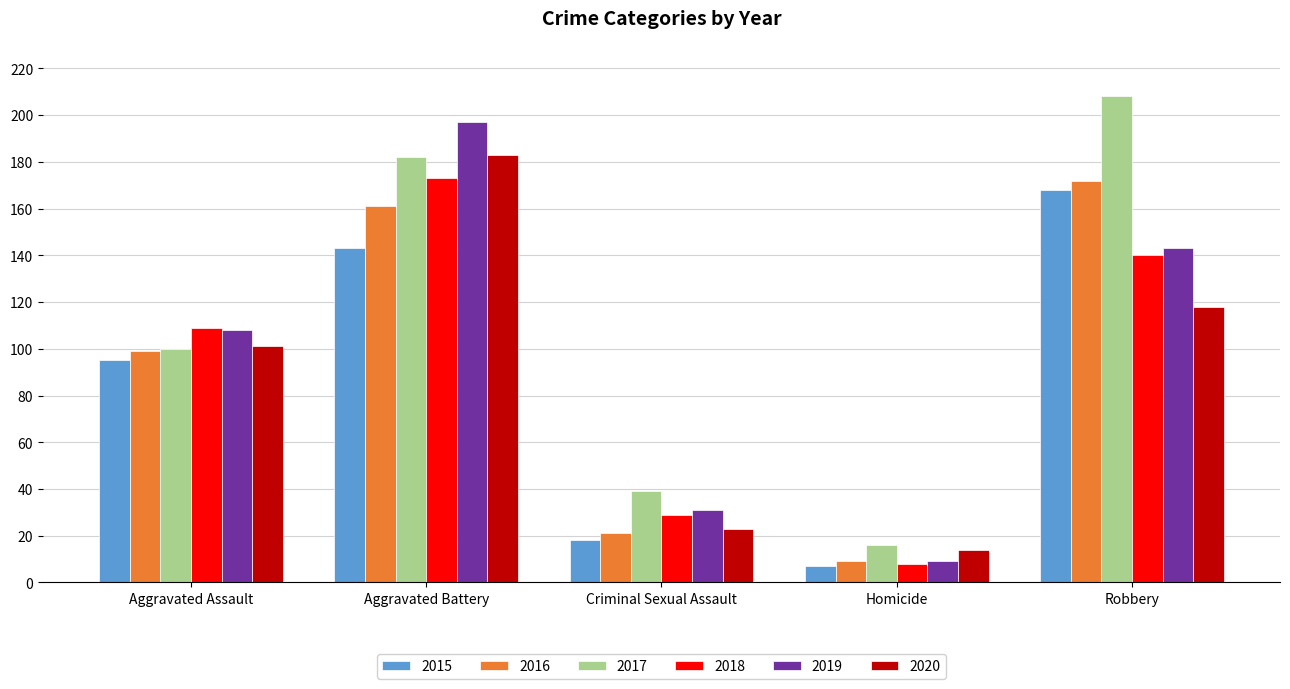

The 2016 series shows 37 at Aggravated Battery. True or false?

False